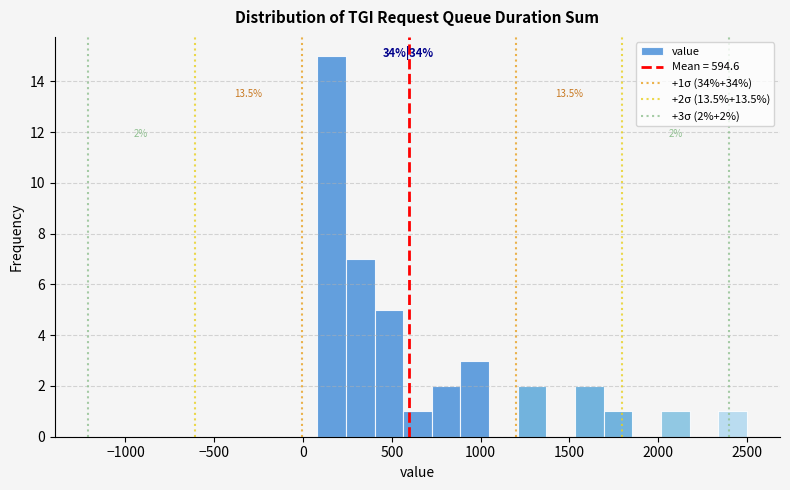

Around what value on the x-axis is the tallest bar? Give the approximate position of its centre, as read against the axis.

150